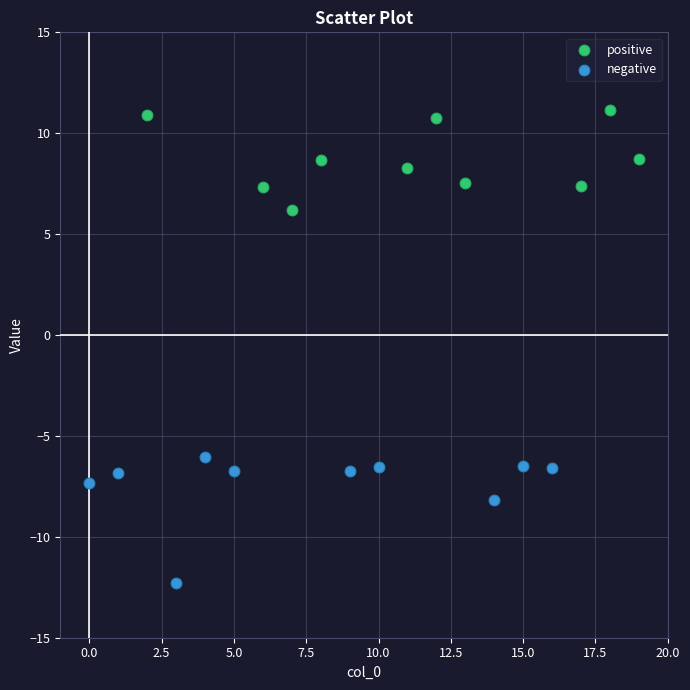

What are all the series names shown in the legend?

positive, negative